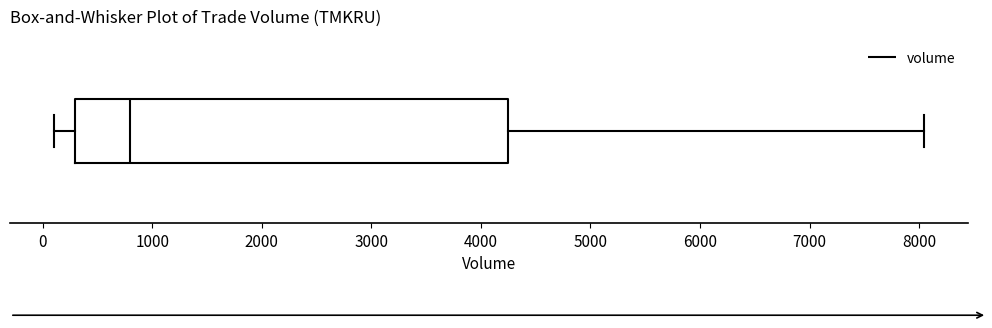

Read this box plot against the x-axis: the position of the median line, the range covered by the box, and the ends of both whiskers. The values are not printed on the chart, so give them approximately, as read against the axis.

median 800, box 300 to 4300, whiskers 100 to 8000